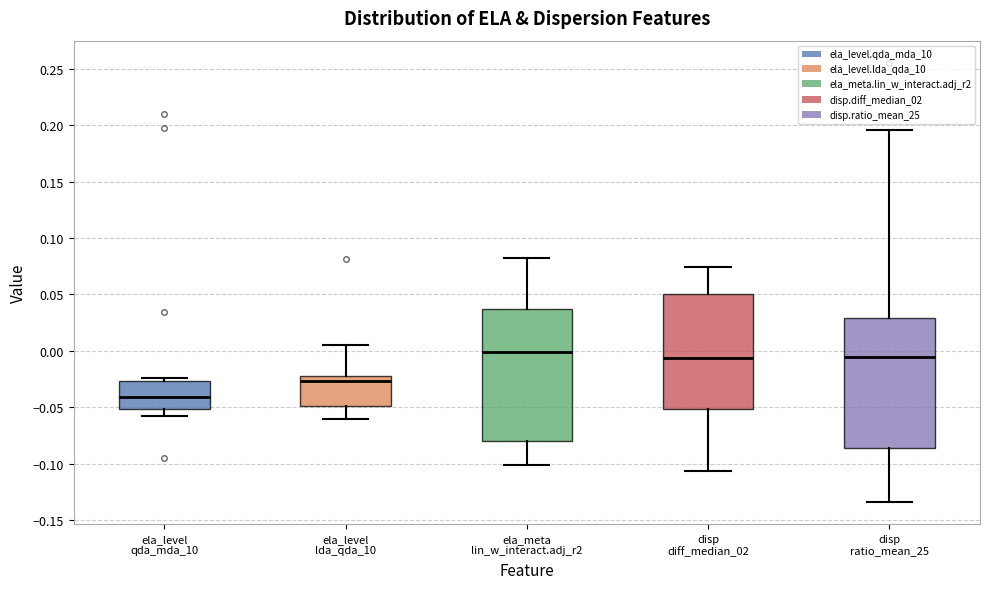

Reading left to right, read every box against the y-axis: the position of its median line, the range the box covers, and the ends of its whiskers. The values are not printed on the chart, so give them approximately, as read against the axis.

ela_level qda_mda_10: median -0.040, box -0.050 to -0.025, whiskers -0.060 to -0.025 (just above the box's upper edge)
ela_level lda_qda_10: median -0.025, box -0.050 to -0.020, whiskers -0.060 to 0.005
ela_meta lin_w_interact.adj_r2: median 0.000, box -0.080 to 0.035, whiskers -0.100 to 0.080
disp diff_median_02: median -0.005, box -0.050 to 0.050, whiskers -0.105 to 0.075
disp ratio_mean_25: median -0.005, box -0.085 to 0.030, whiskers -0.135 to 0.195